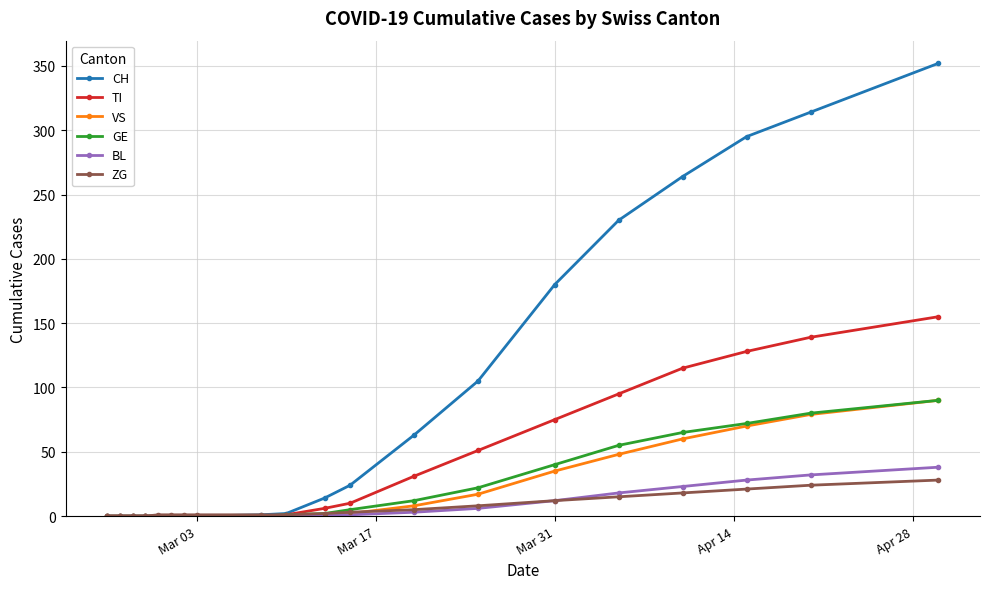

What is the maximum value for BL?

38